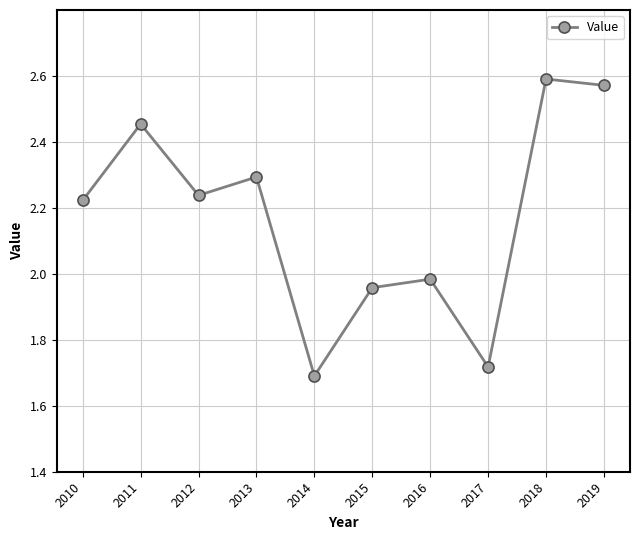

What is the sum of the values at 2015 and 2016?

3.9